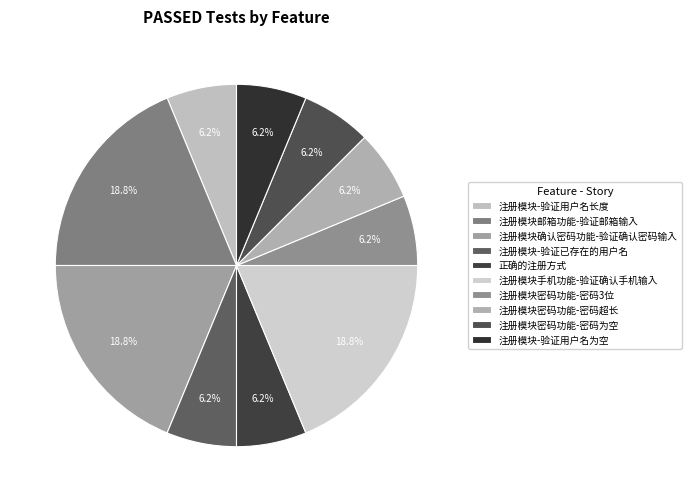

Rank the categories by value from highest to lowest.

注册模块邮箱功能-验证邮箱输入, 注册模块确认密码功能-验证确认密码输入, 注册模块手机功能-验证确认手机输入, 注册模块-验证用户名长度, 注册模块-验证已存在的用户名, 正确的注册方式, 注册模块密码功能-密码3位, 注册模块密码功能-密码超长, 注册模块密码功能-密码为空, 注册模块-验证用户名为空